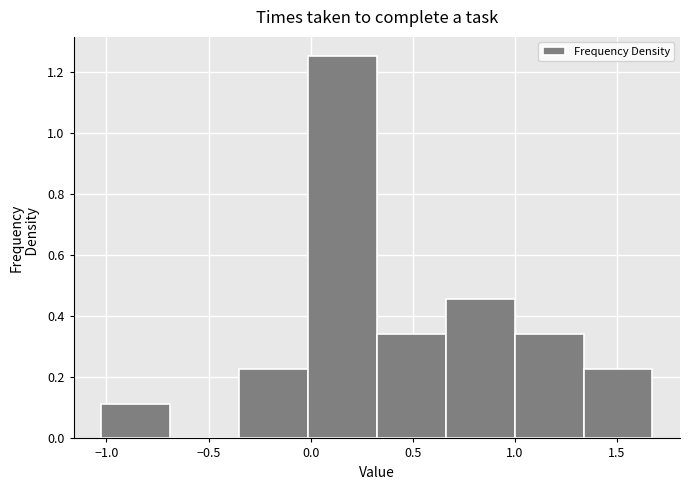

Reading left to right, transcribe this chart: for each bar, give the range it covers on the x-axis and its height. Neither the bar edges nor the heights are printed on the chart, so give them approximately, as read against the axes.

-1.05 to -0.70: 0.12
-0.70 to -0.35: 0
-0.35 to 0.00: 0.22
0.00 to 0.30: 1.26
0.30 to 0.65: 0.34
0.65 to 1.00: 0.46
1.00 to 1.35: 0.34
1.35 to 1.65: 0.22